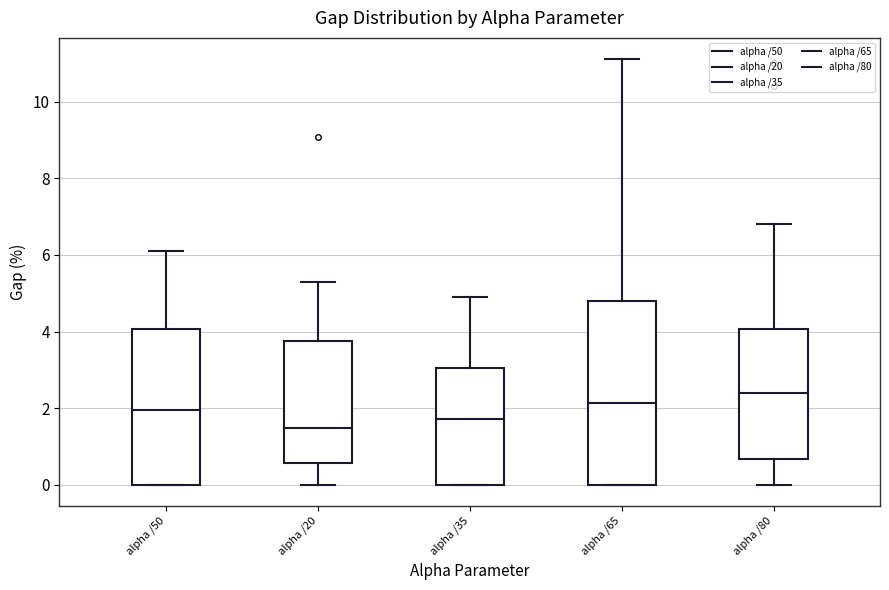

Comparing the boxes themselves (not the whiskers), which one is the tallest?

alpha /65